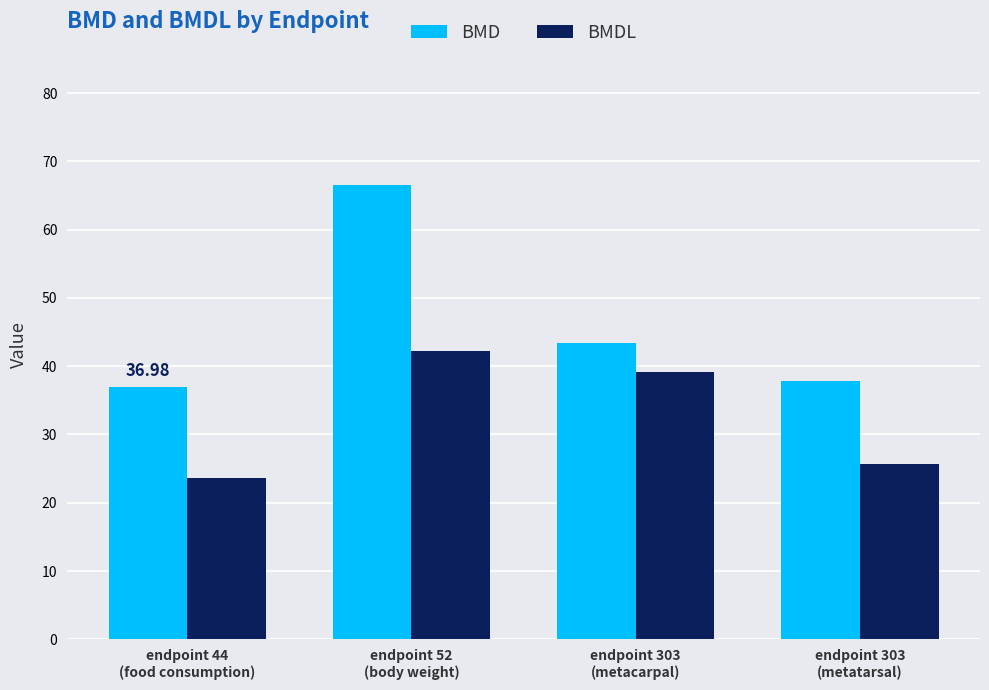

What is the average value of the BMDL series?

32.6